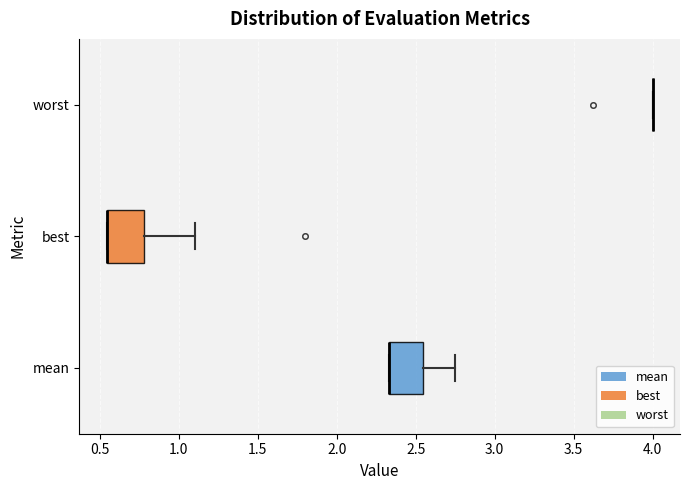

Reading bottom to top, transcribe this box plot: for each box, give where its median line is, the range the box spans, and where its two whiskers end, as read against the x-axis. The values are not printed on the chart, so give them approximately, as read against the axis.

mean: median 2.35 (drawn on the box's left edge), box 2.35 to 2.55, whiskers 2.35 to 2.75
best: median 0.55 (drawn on the box's left edge), box 0.55 to 0.80, whiskers 0.55 to 1.10
worst: box collapsed to a line at 4.00, whiskers 4.00 to 4.00